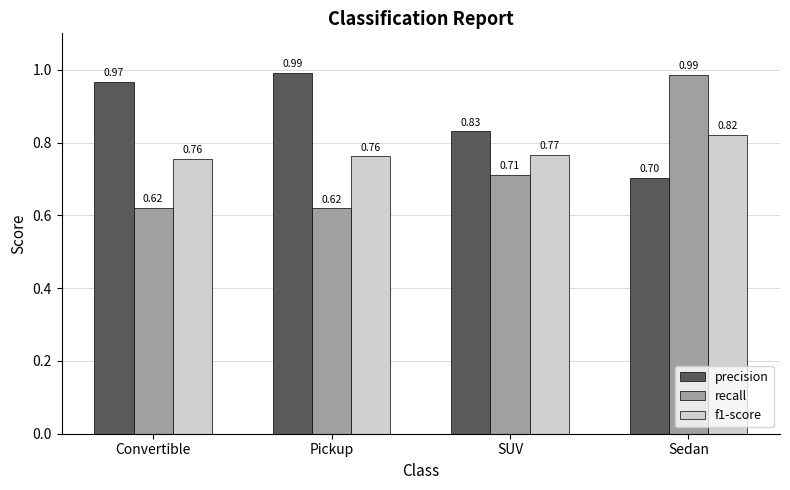

What is the sum of all f1-score values?

3.1